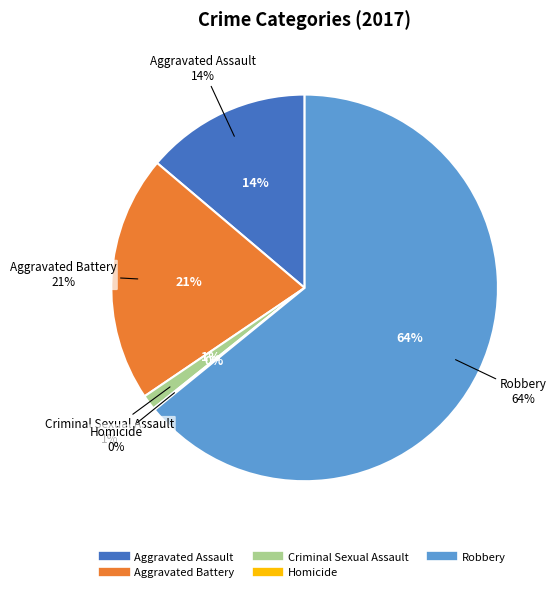

Count the number of slices in the pie.

5